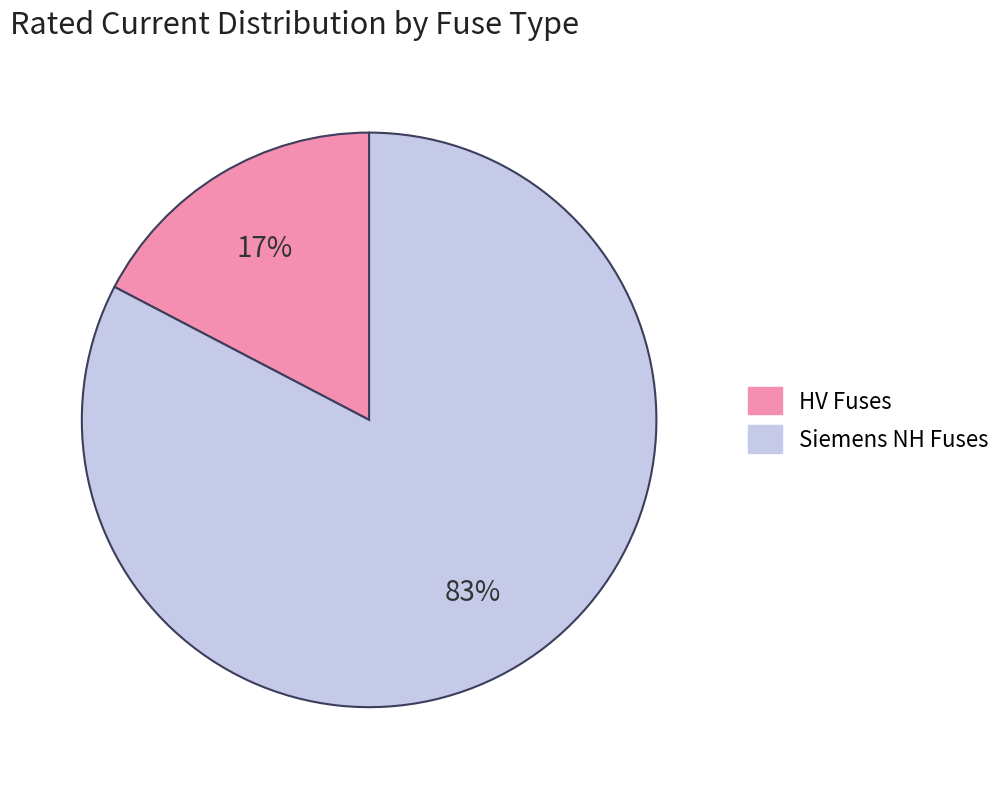

Is there a majority slice in this chart?

Yes